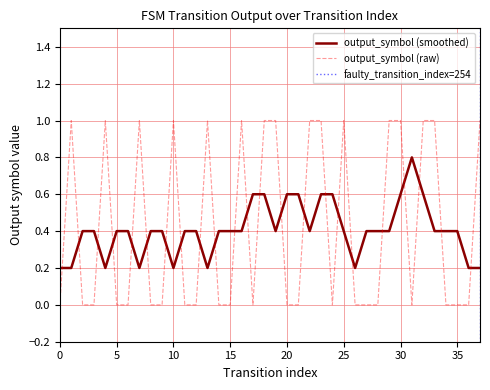

Rank the categories by value from highest to lowest.

1, 4, 7, 10, 13, 16, 18, 19, 22, 23, 25, 29, 30, 32, 33, 37, 0, 2, 3, 5, 6, 8, 9, 11, 12, 14, 15, 17, 20, 21, 24, 26, 27, 28, 31, 34, 35, 36